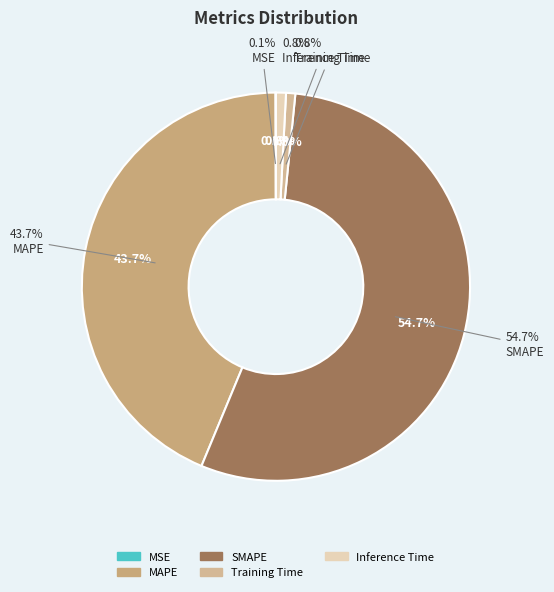

Which category has the smallest portion of the pie?

MSE